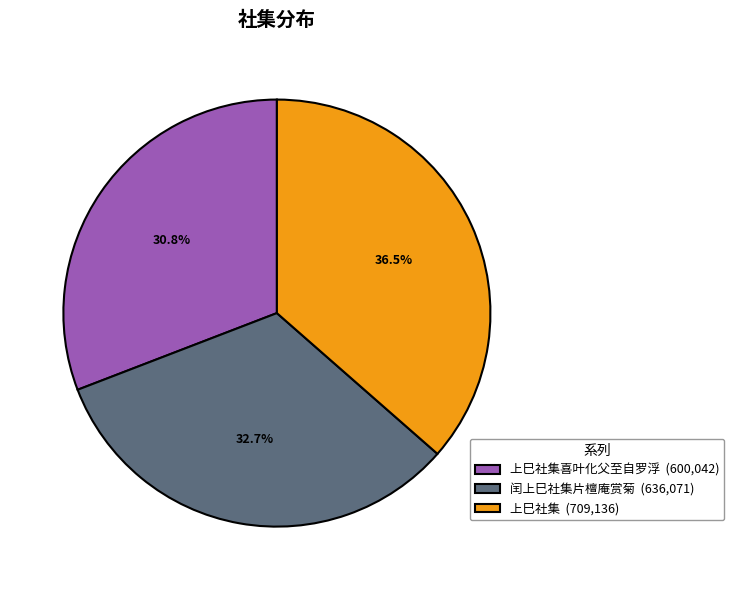

Is there any slice that represents more than half of the pie?

No